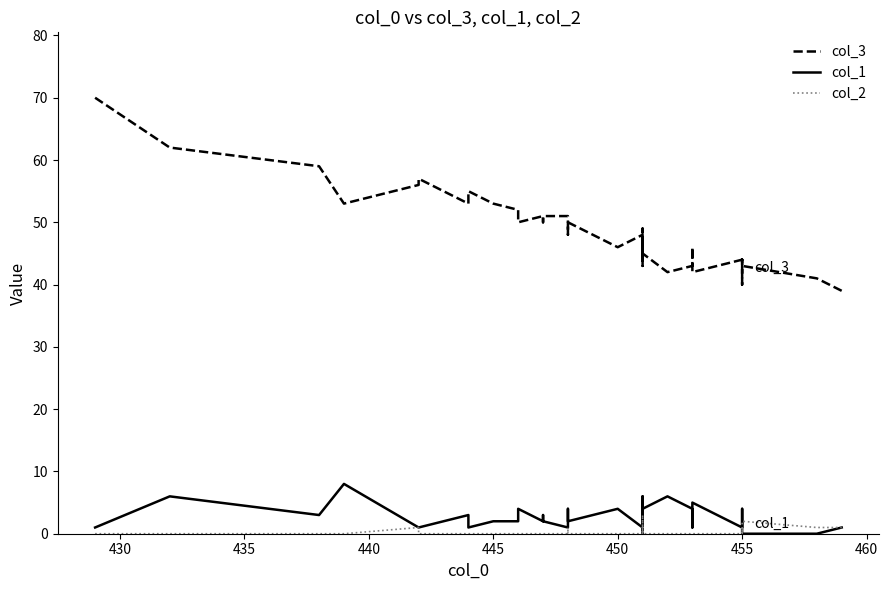

True or false: col_2 and col_3 cross at least once.

False